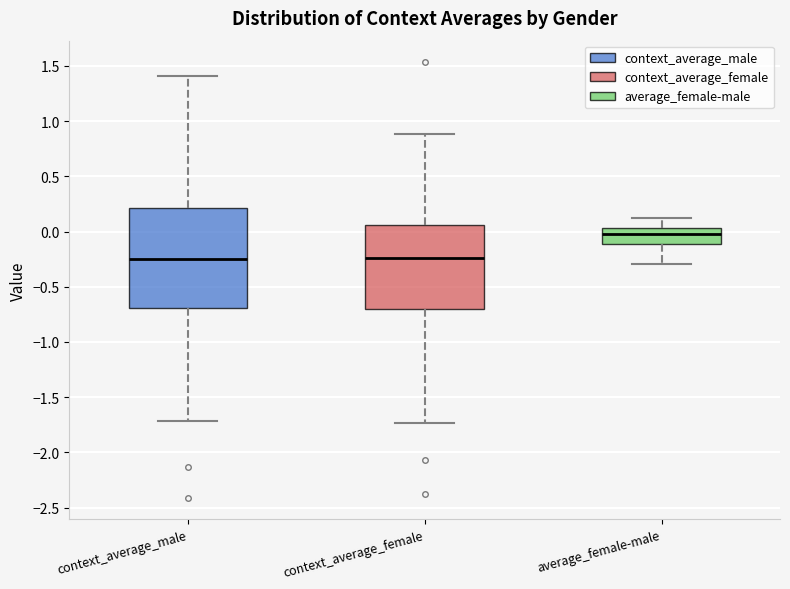

Which box is the tallest, from its lower edge to its upper edge?

context_average_male